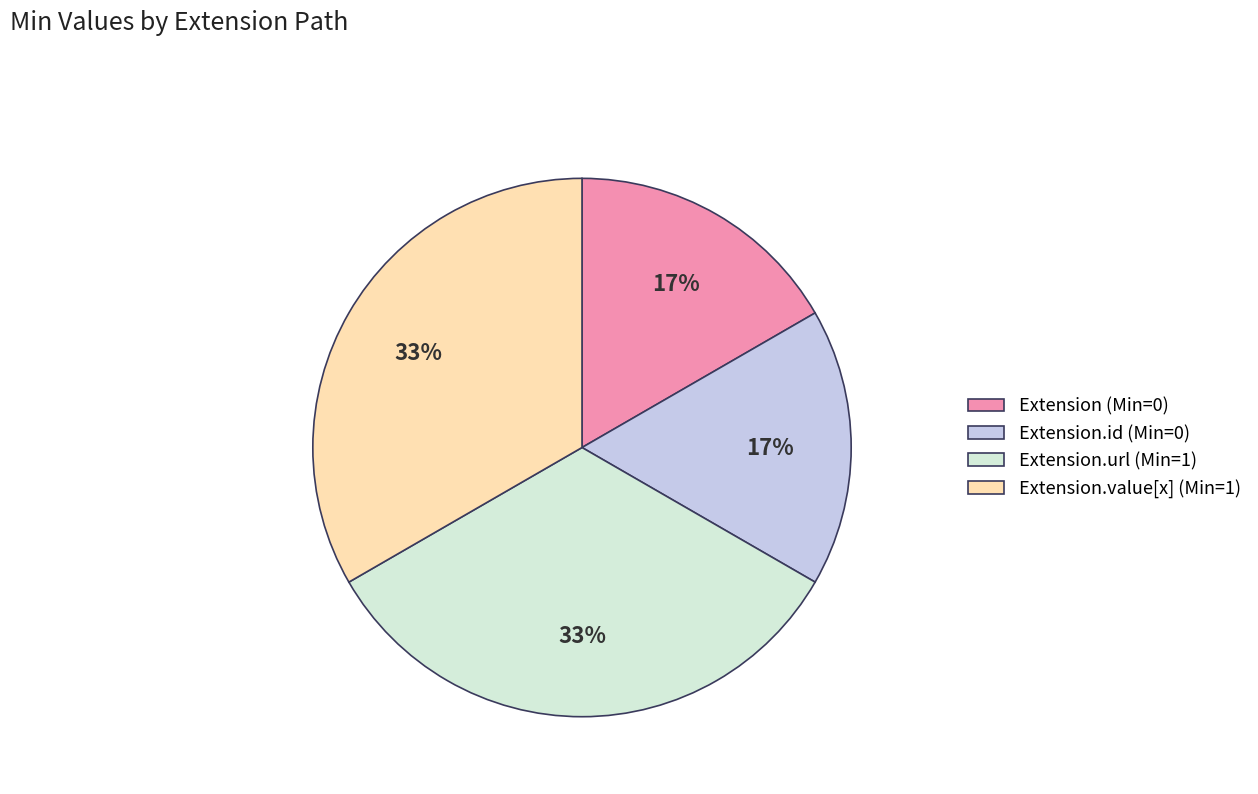

Approximately how many times larger is the value at Extension.id (Min=0) compared to Extension.value[x] (Min=1)?

0.5